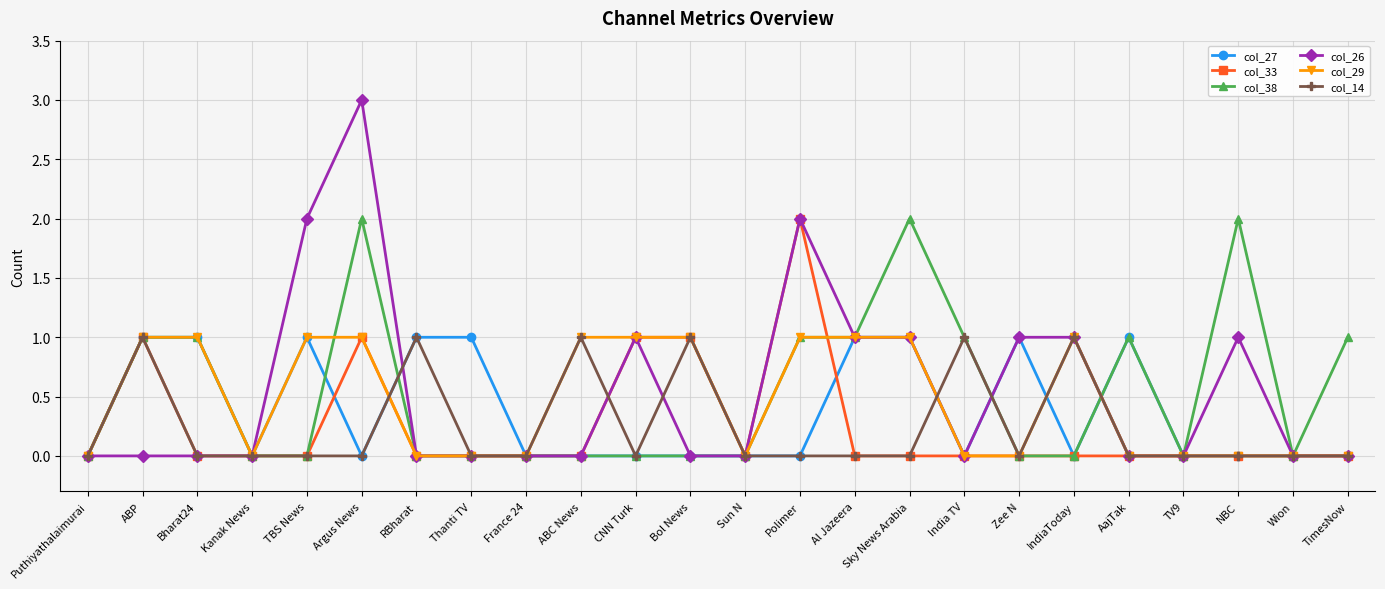

What is the greatest value displayed?

3